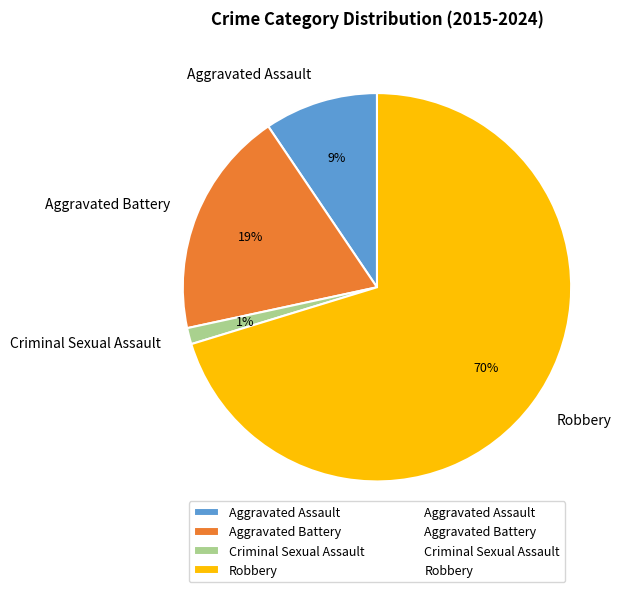

To the nearest percent, what is the difference between the Criminal Sexual Assault and Aggravated Assault slice percentages?

8%